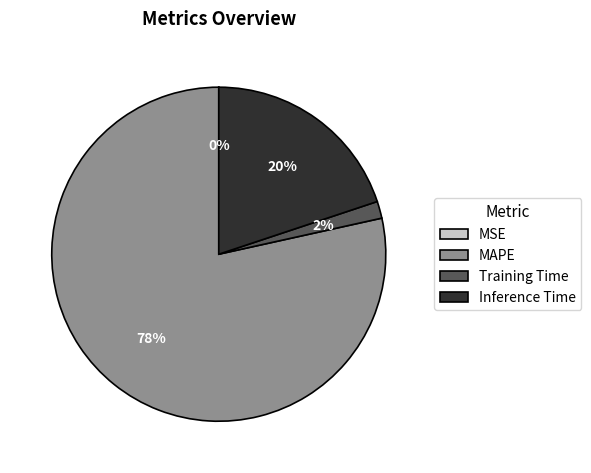

To the nearest percent, what is the combined percentage of MAPE and Training Time?

80%